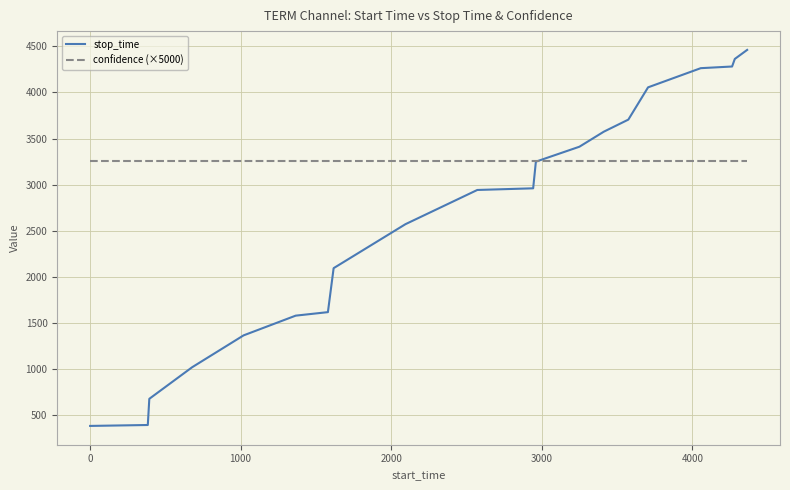

What is the maximum value shown in the chart?

4461.0